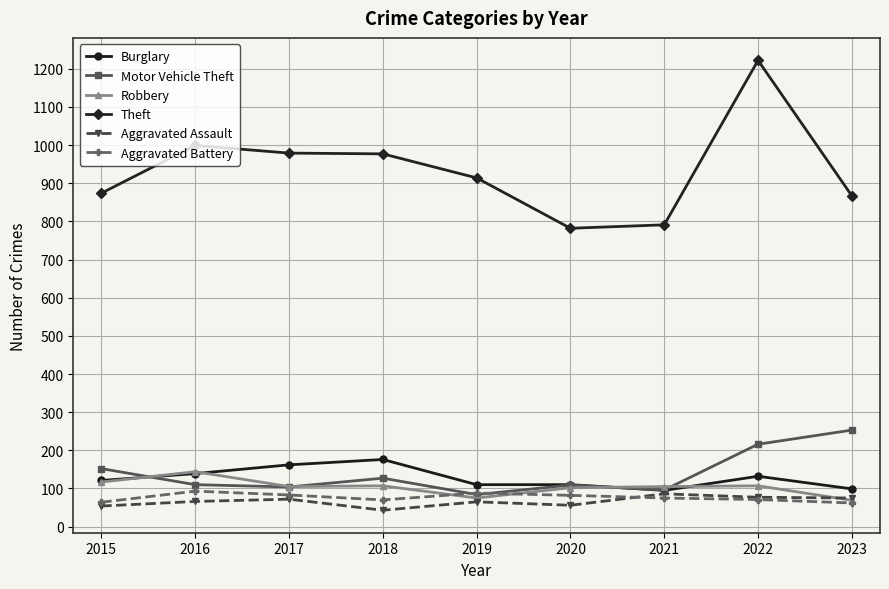

What is the difference between the highest and lowest values at 2019?

849